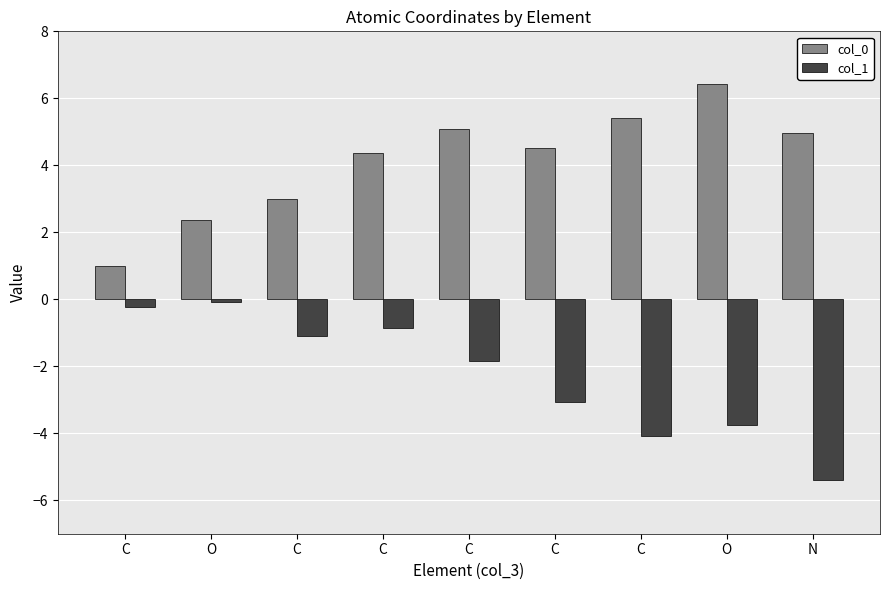

How many bars are there in total?

18